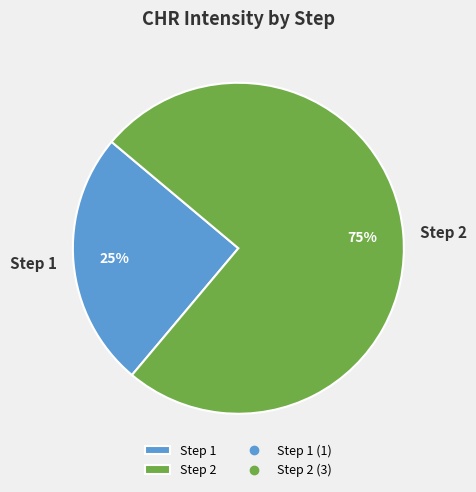

Rank the categories by value from lowest to highest.

Step 1, Step 2